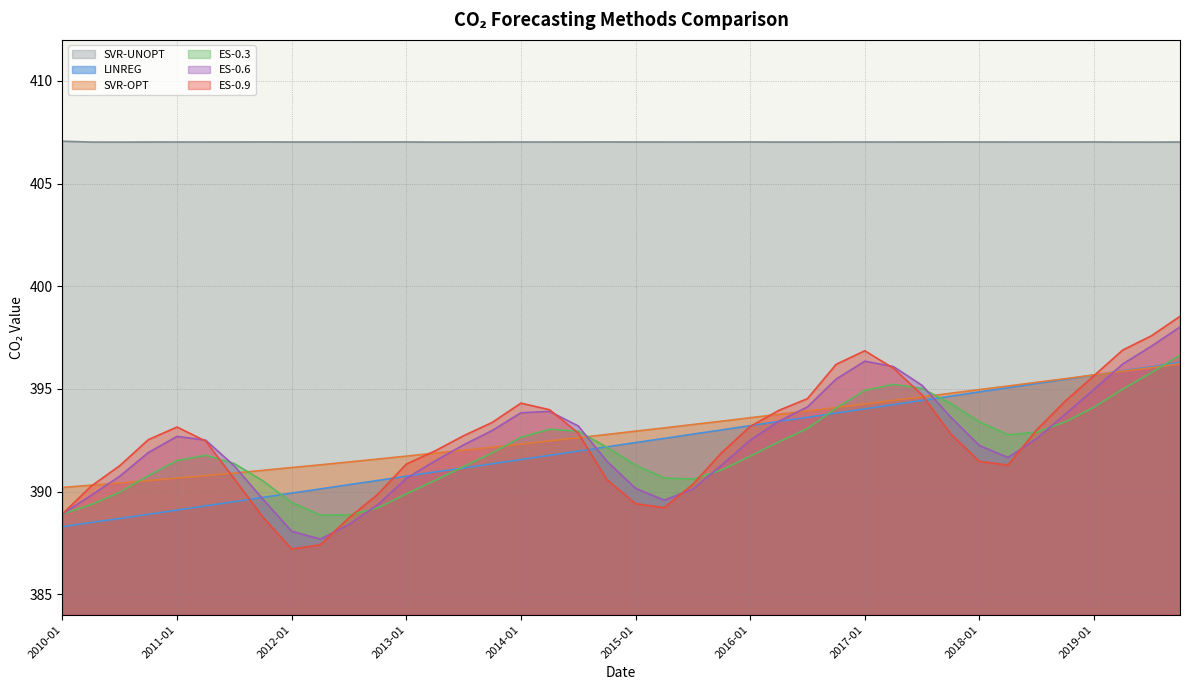

Which category has the lowest value in the ES-0.6 series?

2012-04